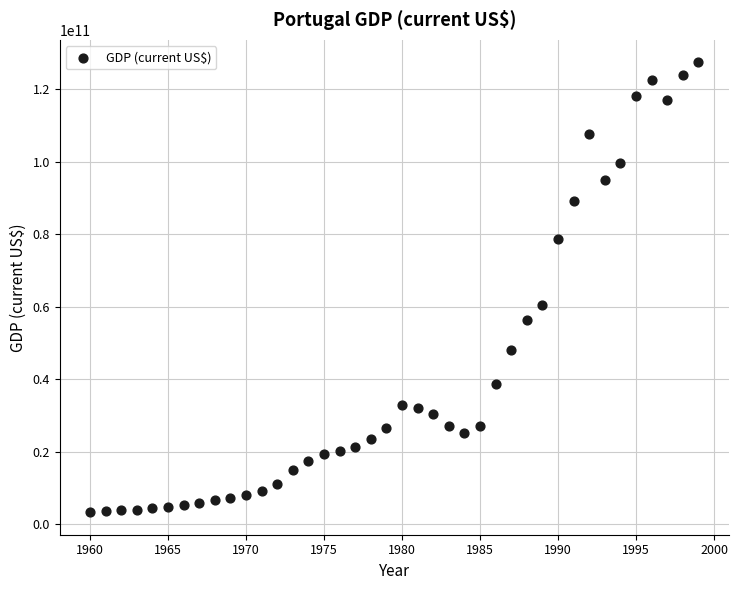

What is the range of X values (max minus min)?

39.0